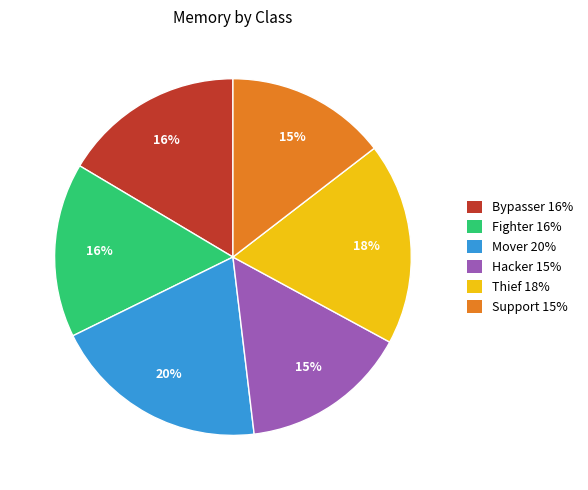

To the nearest percent, what is the difference between the largest and smallest slice percentages?

5%